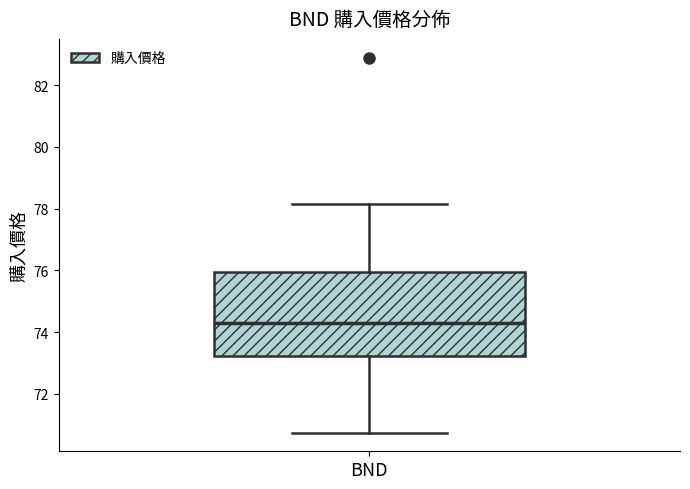

Read this box plot against the y-axis: the position of the median line, the range covered by the box, and the ends of both whiskers. The values are not printed on the chart, so give them approximately, as read against the axis.

median 74.4, box 73.2 to 76.0, whiskers 70.8 to 78.2